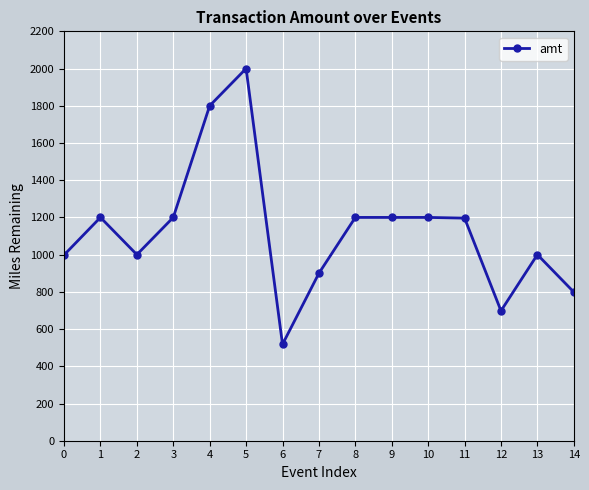

The value at 0 is 998.0. True or false?

True